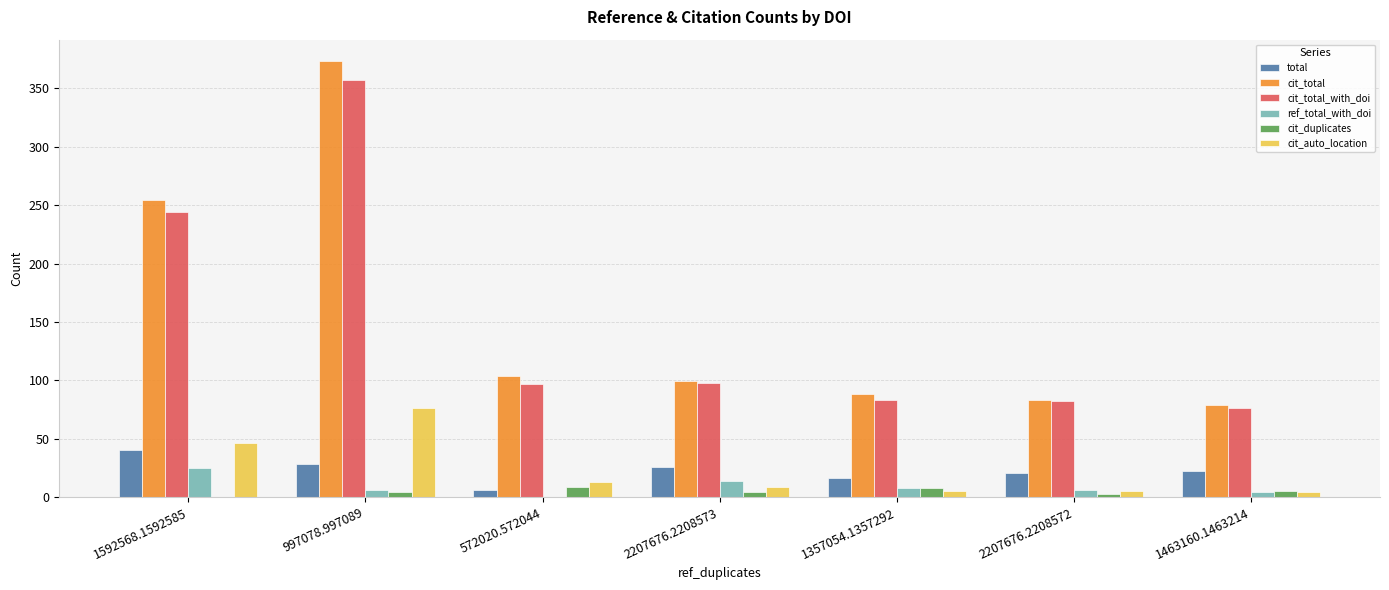

The ref_total_with_doi series shows 7 at 1592568.1592585. True or false?

False